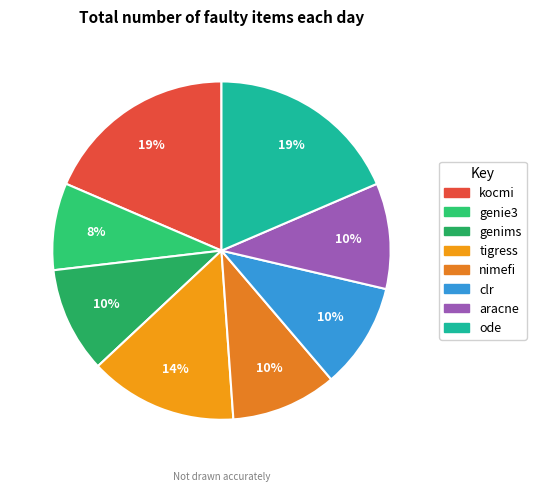

To the nearest percent, what portion does kocmi represent?

19%